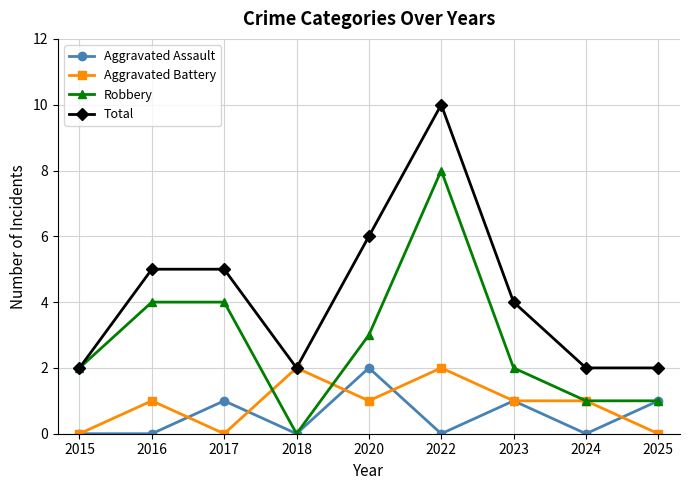

At which category is the sum across all series the highest?

2022